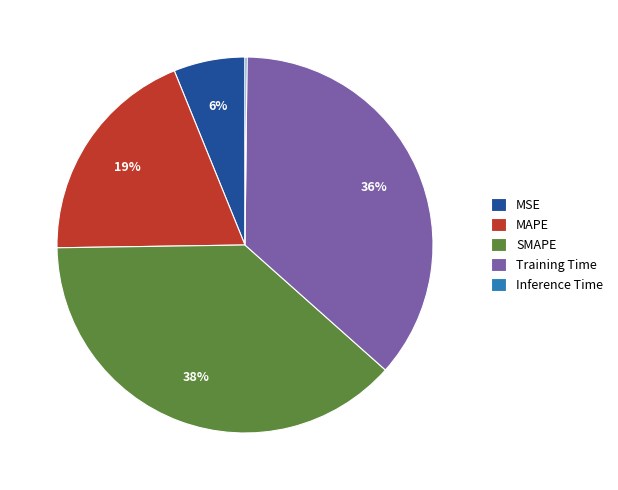

Between MSE and SMAPE, which is larger?

SMAPE